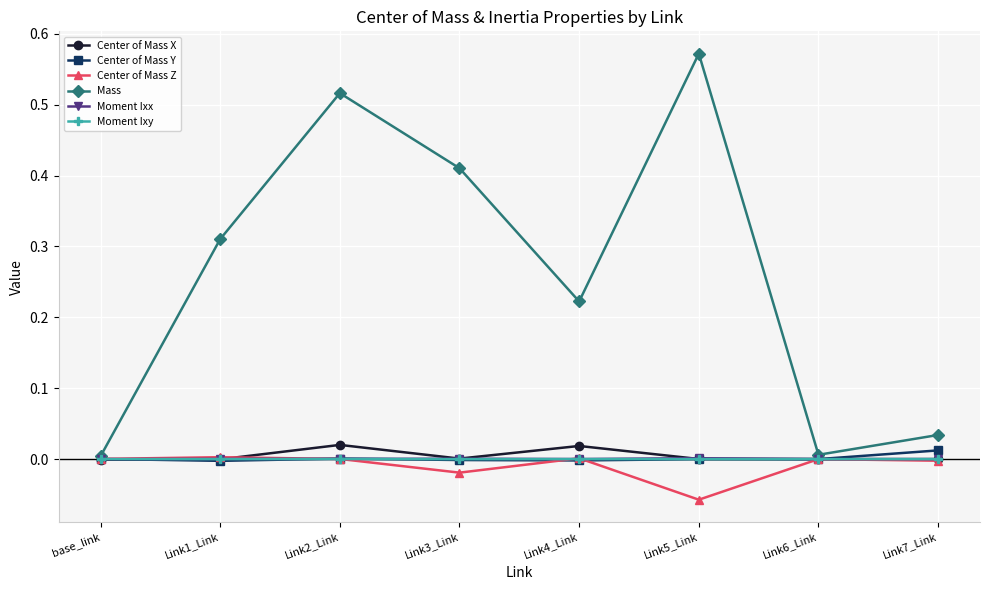

Which category has the lowest value across all series?

Link5_Link